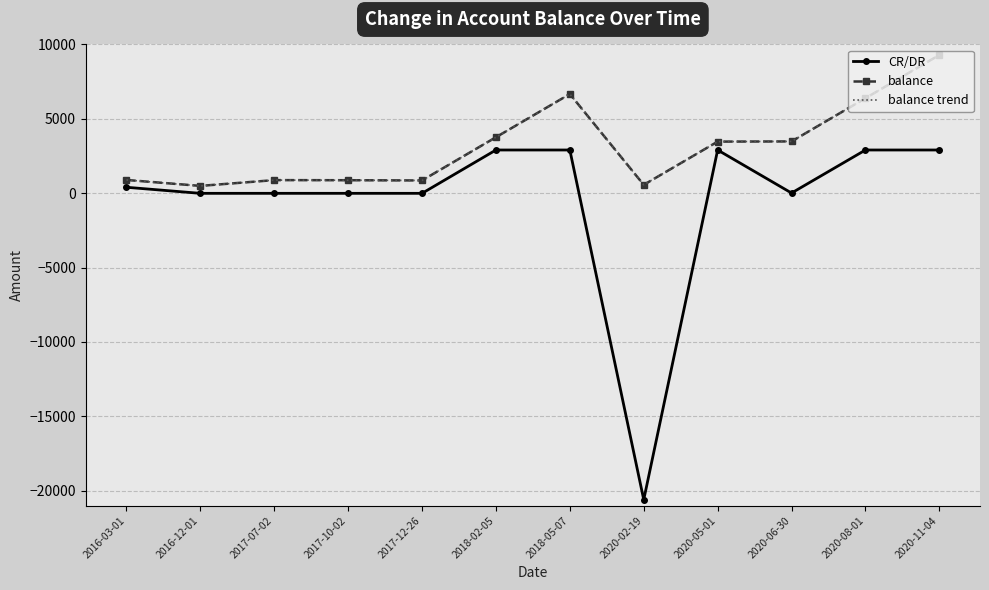

What is the total value across all series at 2020-11-04?

21488.0